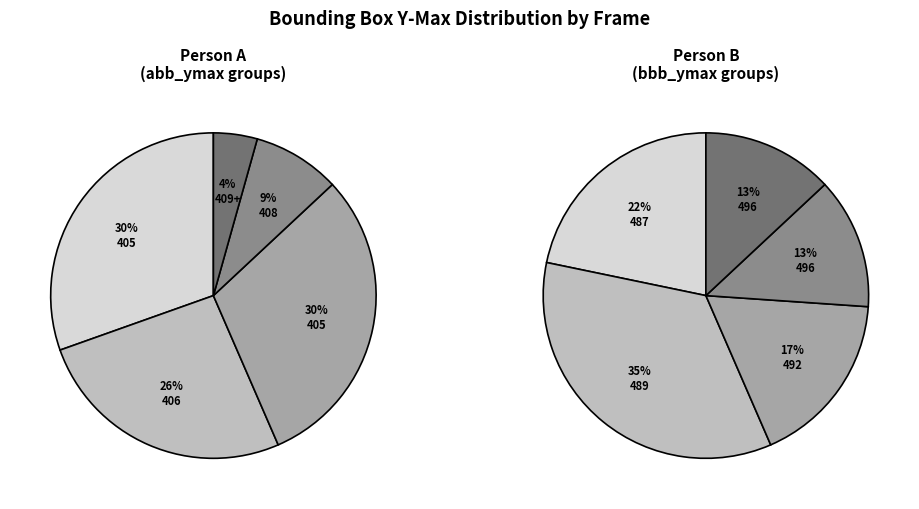

Is 19 the majority of the pie?

No